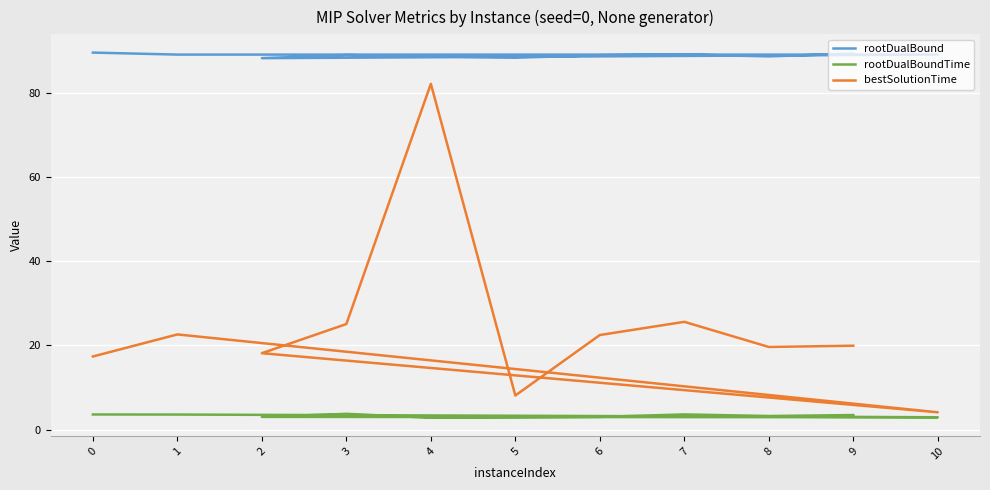

True or false: rootDualBoundTime and rootDualBound intersect in this chart.

False